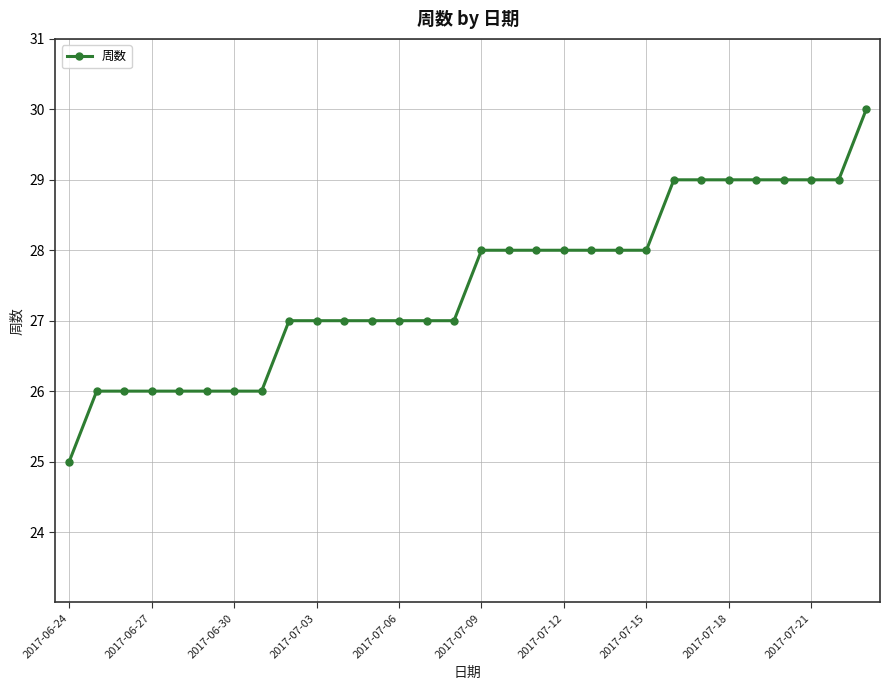

Reading right to left, transcribe all the data shown in this chart.

30	29	29	29	29	29	29	29	28	28	28	28	28	28	28	27	27	27	27	27	27	27	26	26	26	26	26	26	26	25